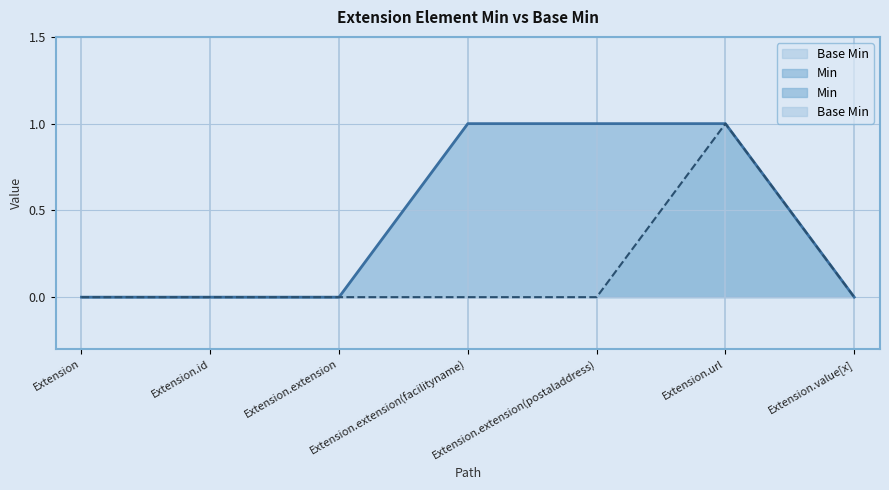

The Min series shows 0 at Extension. True or false?

True